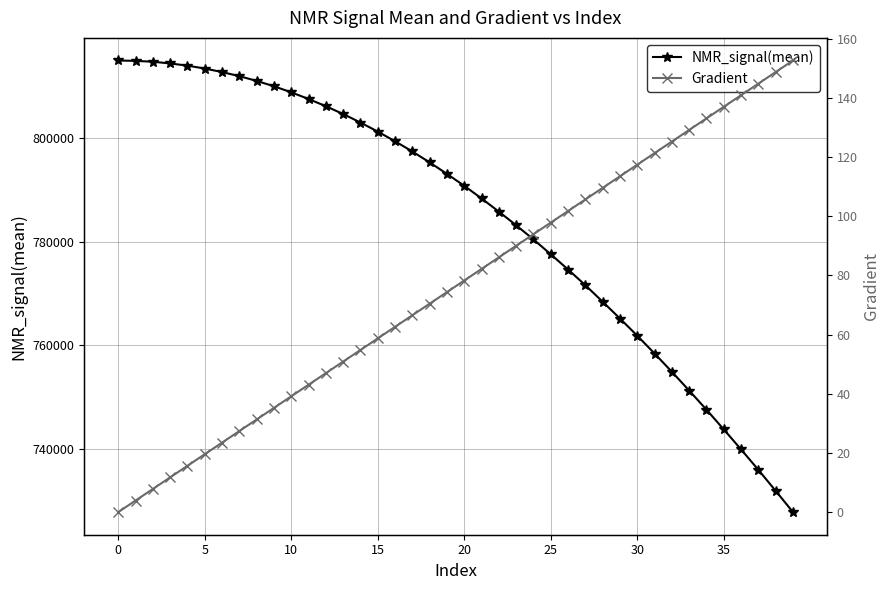

Which series changed the most between 30 and 38?

NMR_signal(mean)